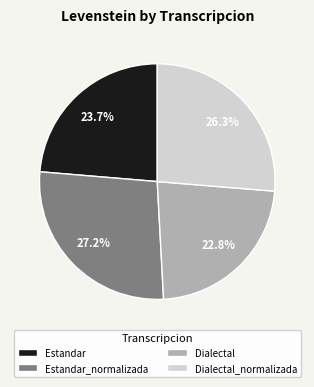

Which category has the smallest portion of the pie?

Dialectal